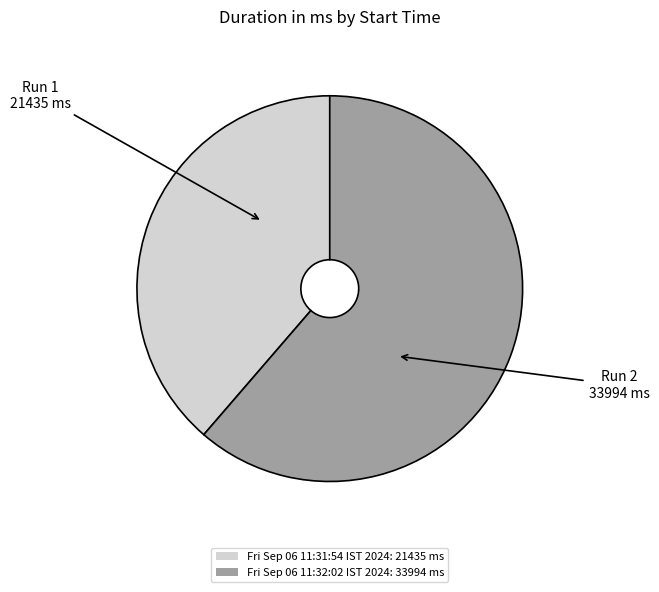

What is the largest slice in the pie chart?

Fri Sep 06 11:32:02 IST 2024